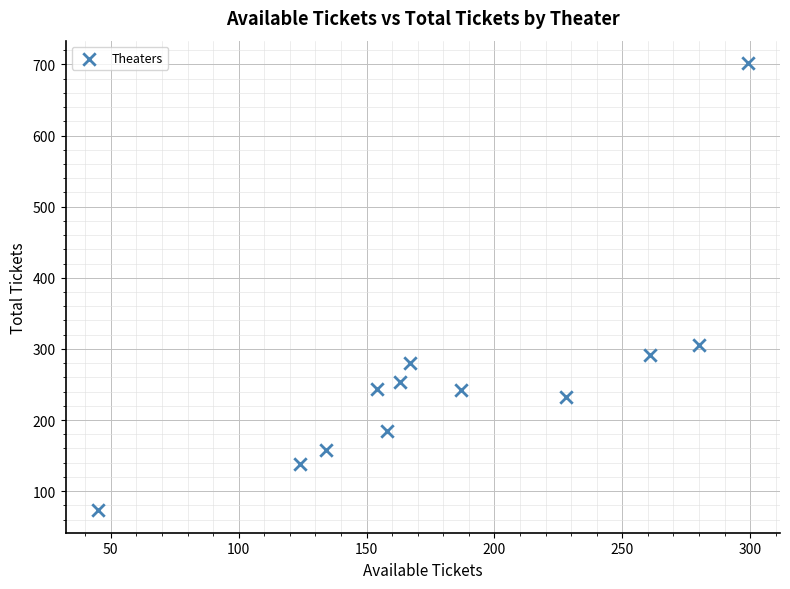

What is the range of Y values (max minus min)?

629